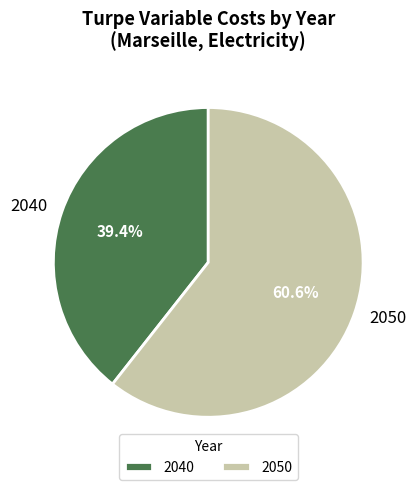

Count the number of slices in the pie.

2